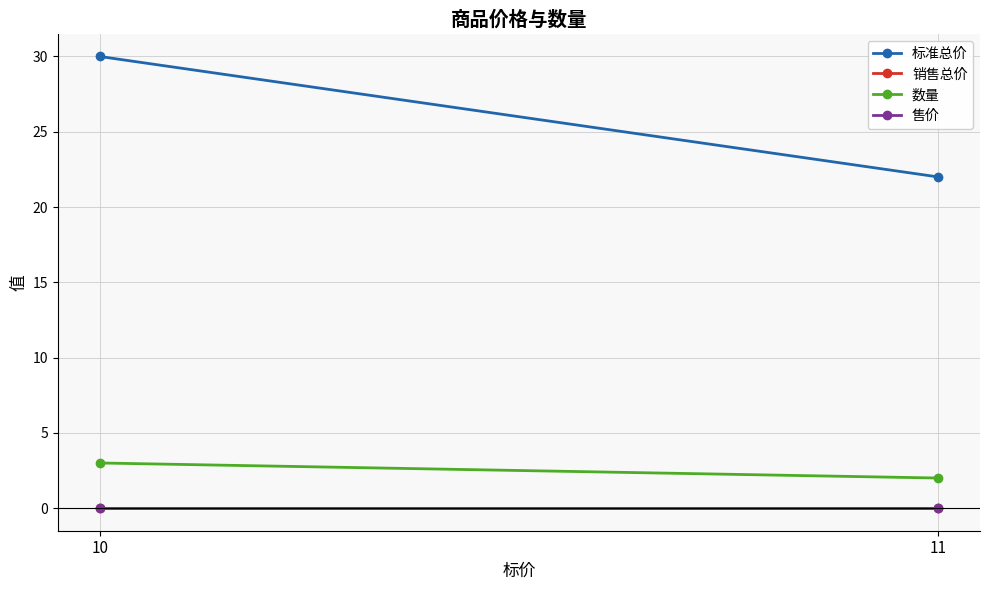

What are all the series names shown in the legend?

标准总价, 销售总价, 数量, 售价